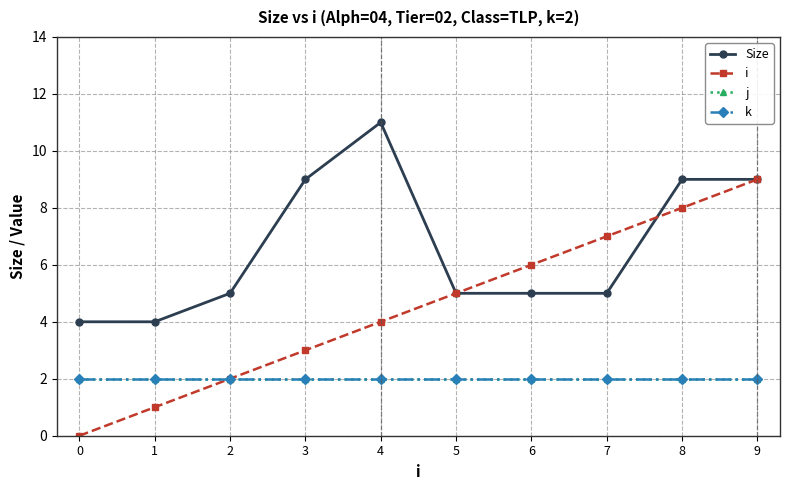

Is this an area chart (filled region under the line)?

No